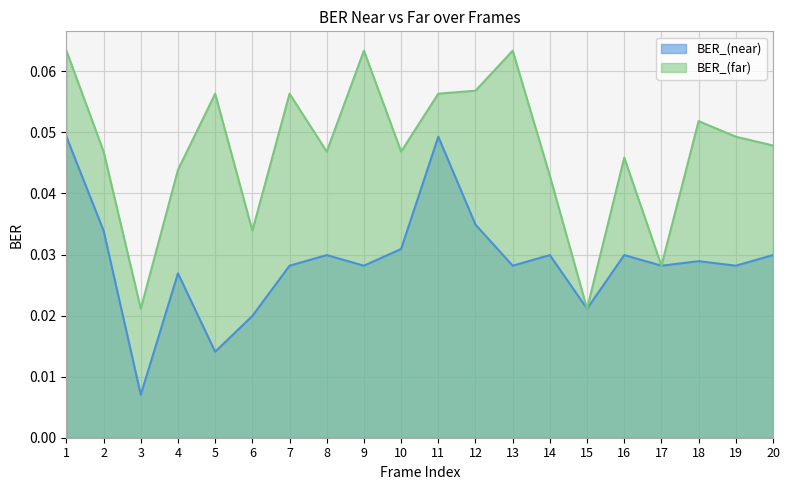

What is the sum of all BER_(near) values?

0.6